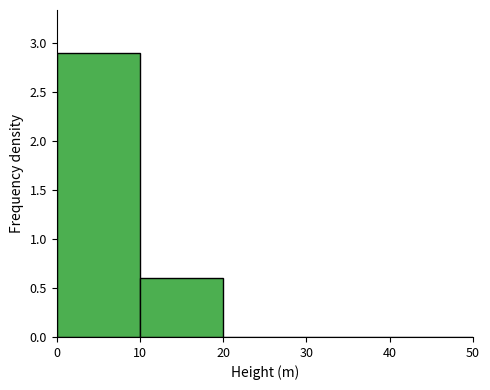

Reading left to right, list every bar in this chart as the range it spans on the x-axis followed by its height. The values are not printed on the chart, so give them approximately, as read against the axis.

0 to 10: 2.9
10 to 20: 0.6
20 to 30: 0
30 to 40: 0
40 to 50: 0